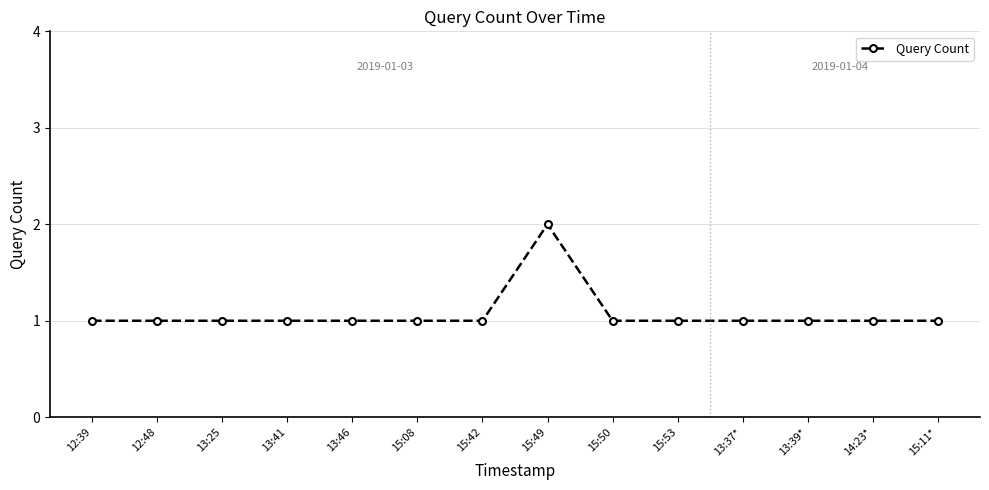

What is the value of the 3rd point from the left?

1